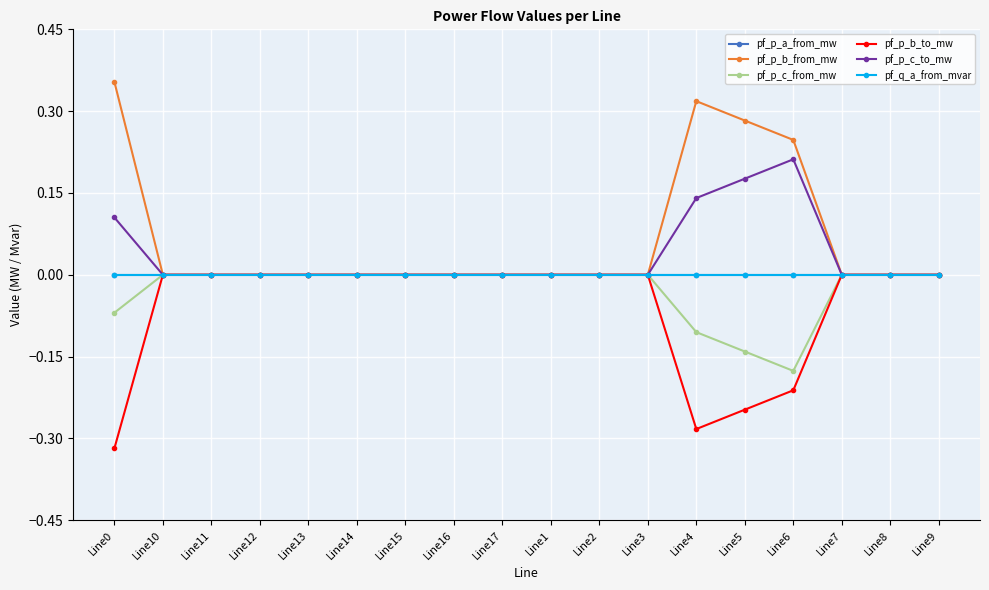

What are all the series names shown in the legend?

pf_p_a_from_mw, pf_p_b_from_mw, pf_p_c_from_mw, pf_p_b_to_mw, pf_p_c_to_mw, pf_q_a_from_mvar